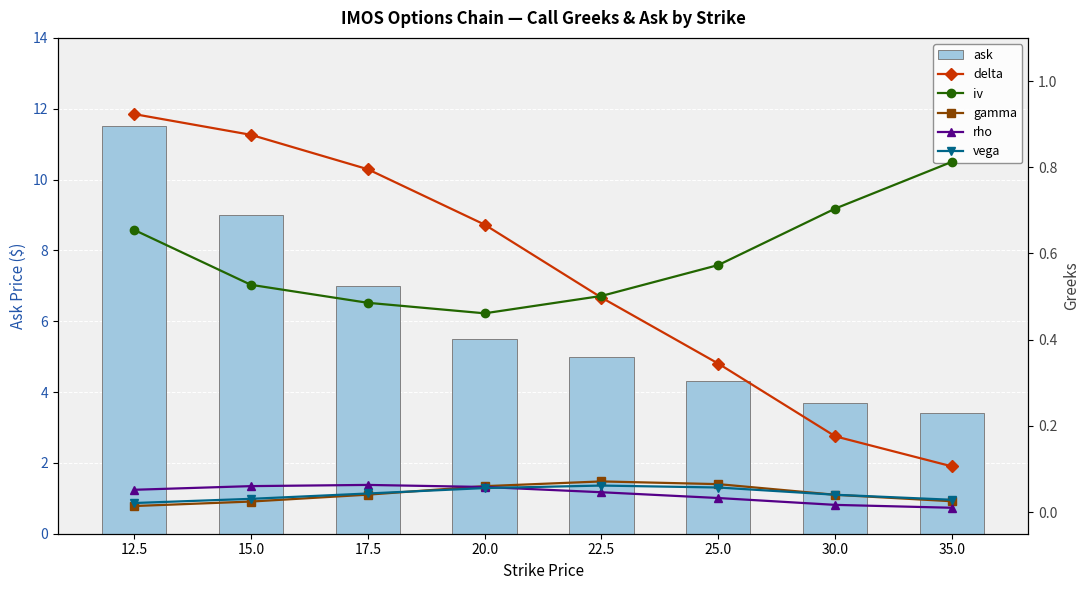

What are all the series names shown in the legend?

ask, delta, iv, gamma, rho, vega